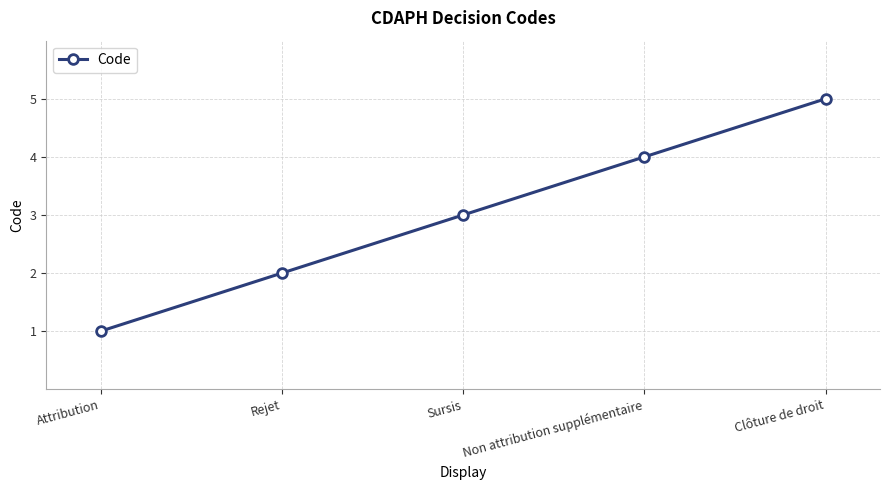

Rank the categories by value from highest to lowest.

Clôture de droit, Non attribution supplémentaire, Sursis, Rejet, Attribution